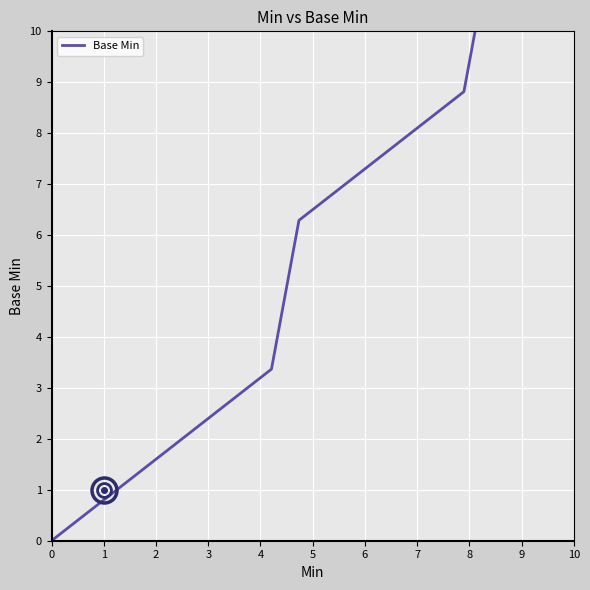

Count the number of categories in the chart.

20